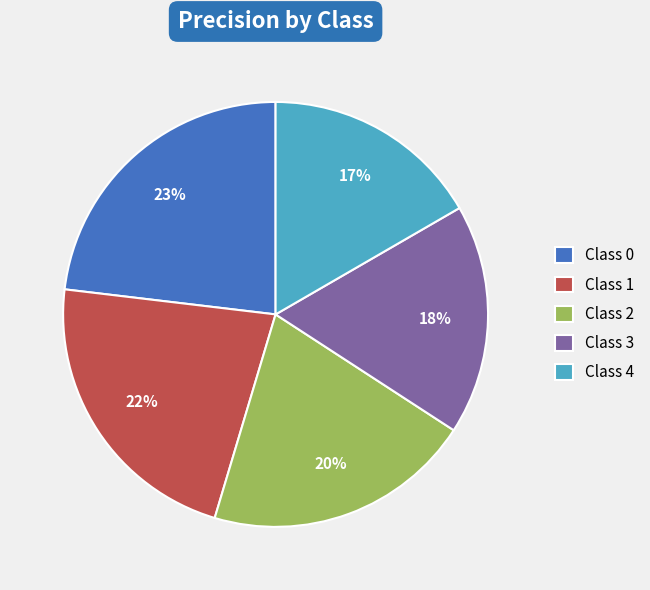

Which slice is the smallest?

Class 4